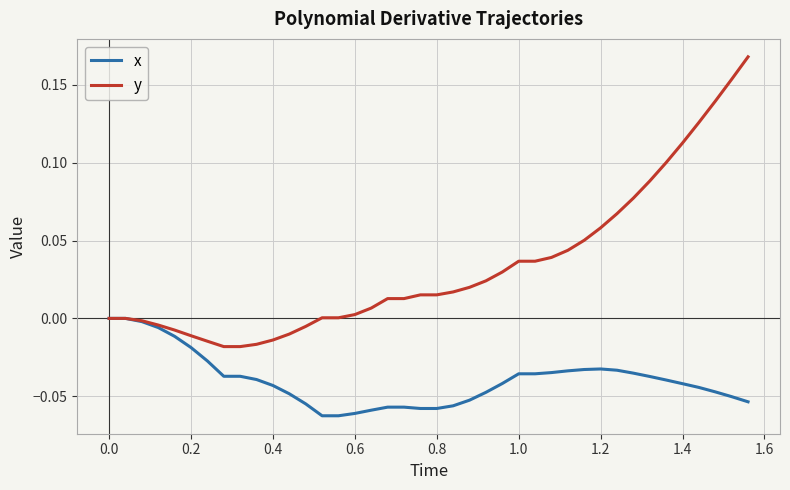

Rank the series by their average value, from lowest to highest.

x, y